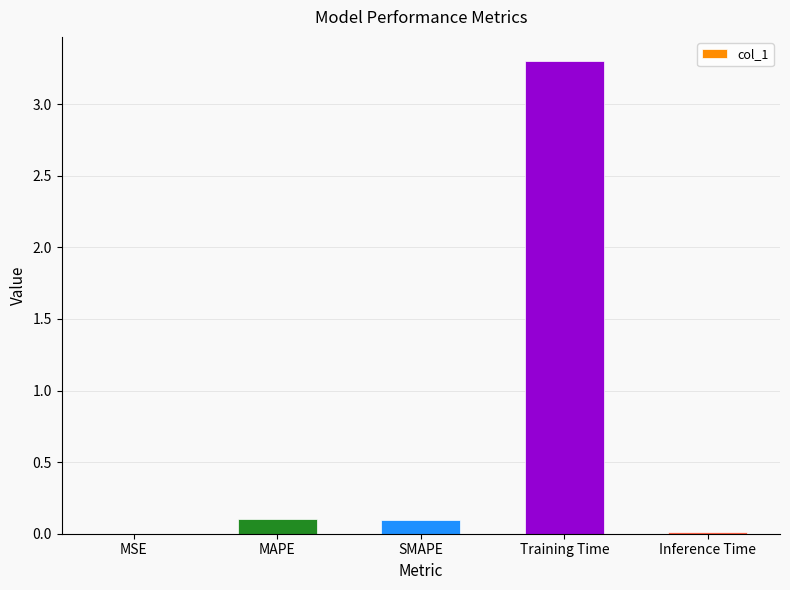

Read the value at Training Time.

3.3